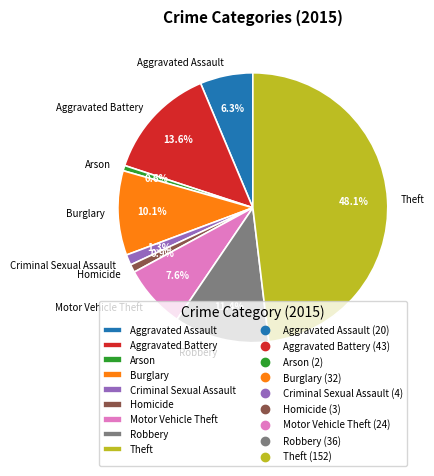

Count the number of slices in the pie.

9